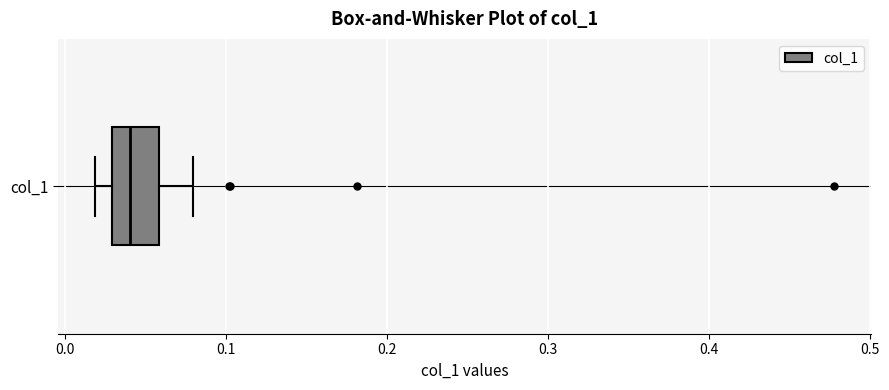

Transcribe this box plot: give where the median line is, the range the box spans, and where the two whiskers end, as read against the x-axis. The values are not printed on the chart, so give them approximately, as read against the axis.

median 0.04, box 0.03 to 0.06, whiskers 0.02 to 0.08